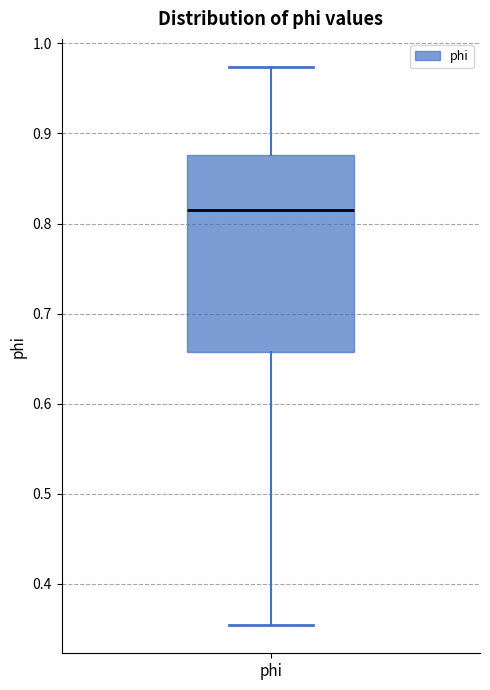

Where does the lower whisker of the box for phi end on the y-axis? The values are not printed on the chart, so give them approximately, as read against the axis.

0.35